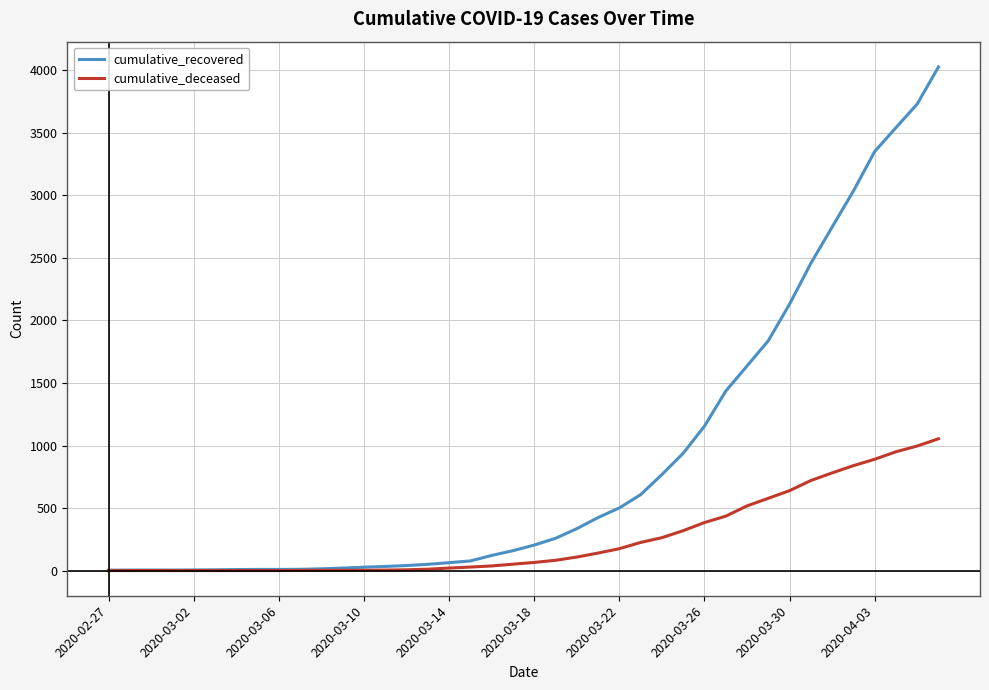

List the series in order of their overall mean, lowest first.

cumulative_deceased, cumulative_recovered